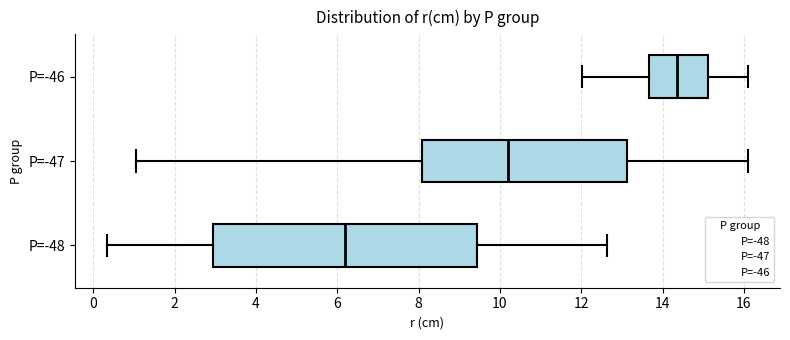

Which box is the widest, from its left edge to its right edge?

P=-48